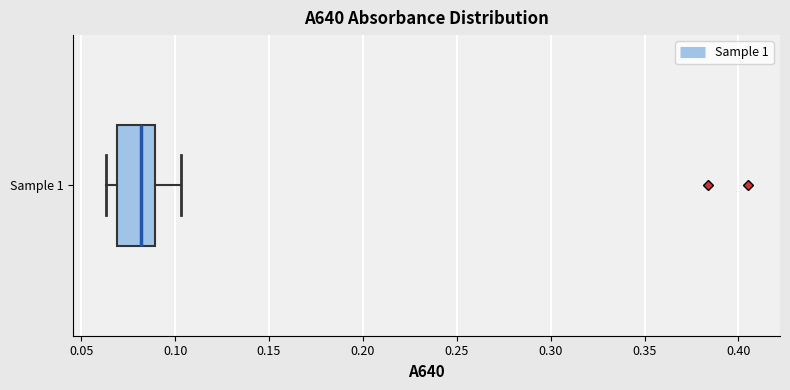

Transcribe this box plot: give where the median line is, the range the box spans, and where the two whiskers end, as read against the x-axis. The values are not printed on the chart, so give them approximately, as read against the axis.

median 0.080, box 0.070 to 0.090, whiskers 0.065 to 0.105